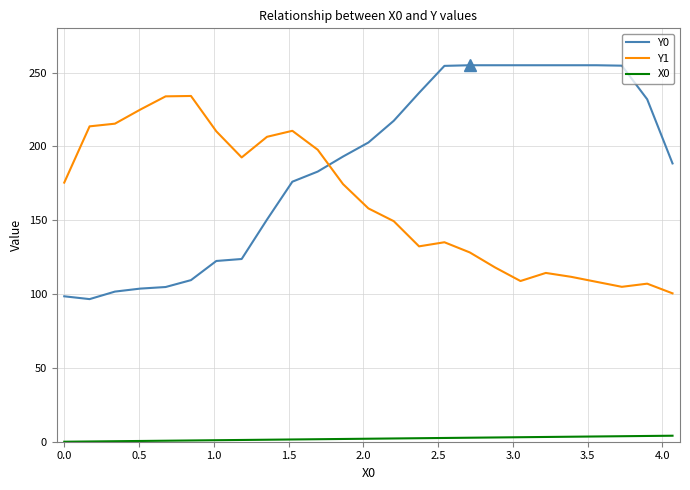

List the series in order of their peak value, highest first.

Y0, Y1, X0